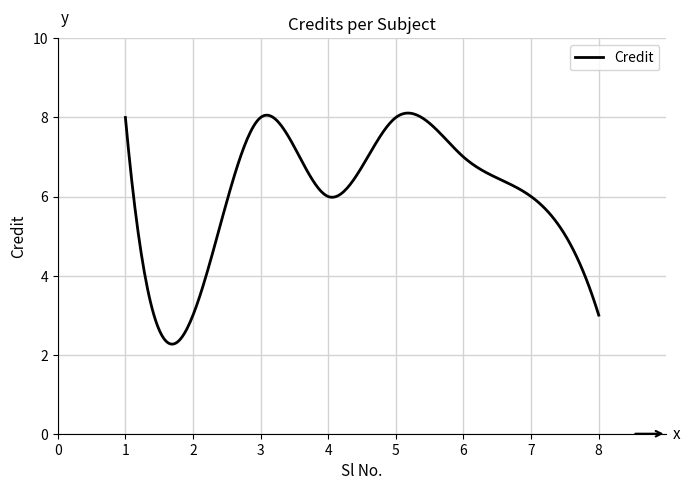

What is the smallest value displayed?

2.3